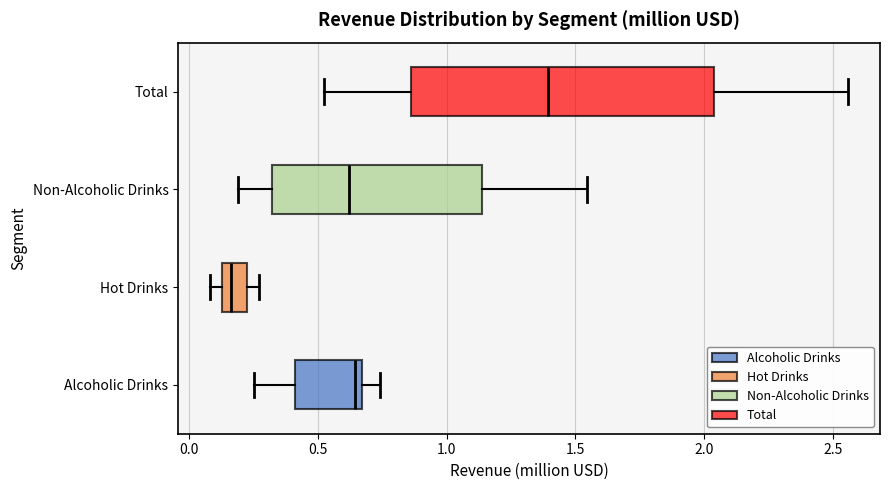

Reading bottom to top, transcribe this box plot: for each box, give where its median line is, the range the box spans, and where its two whiskers end, as read against the x-axis. The values are not printed on the chart, so give them approximately, as read against the axis.

Alcoholic Drinks: median 0.65 (just left of the box's right edge), box 0.40 to 0.65, whiskers 0.25 to 0.75
Hot Drinks: median 0.15 (inside the box), box 0.15 to 0.20, whiskers 0.10 to 0.25
Non-Alcoholic Drinks: median 0.60, box 0.30 to 1.15, whiskers 0.20 to 1.55
Total: median 1.40, box 0.85 to 2.05, whiskers 0.55 to 2.55